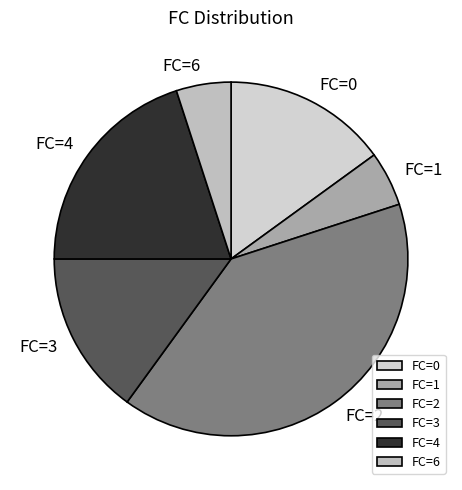

Is it true that FC=4 is 31% of the pie?

False